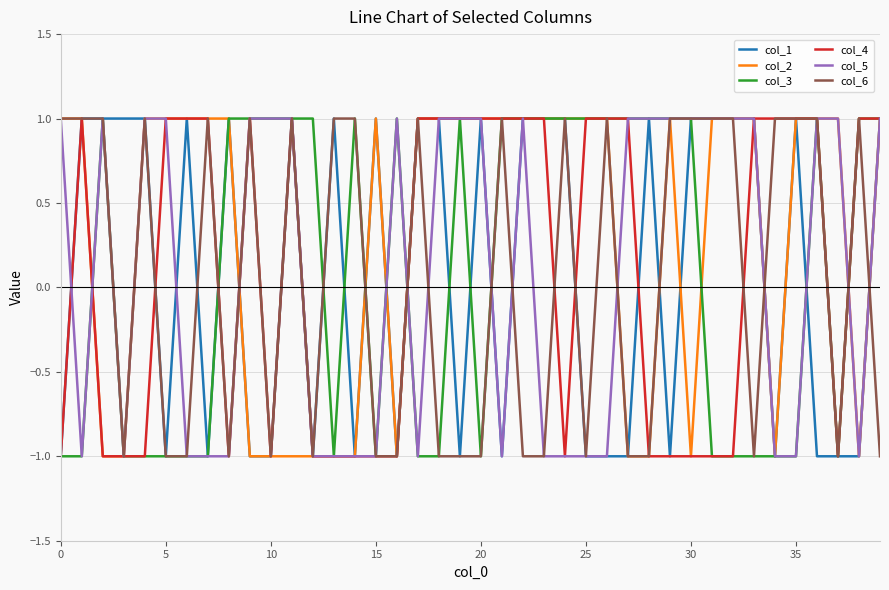

Which series has the largest total across all categories?

col_2